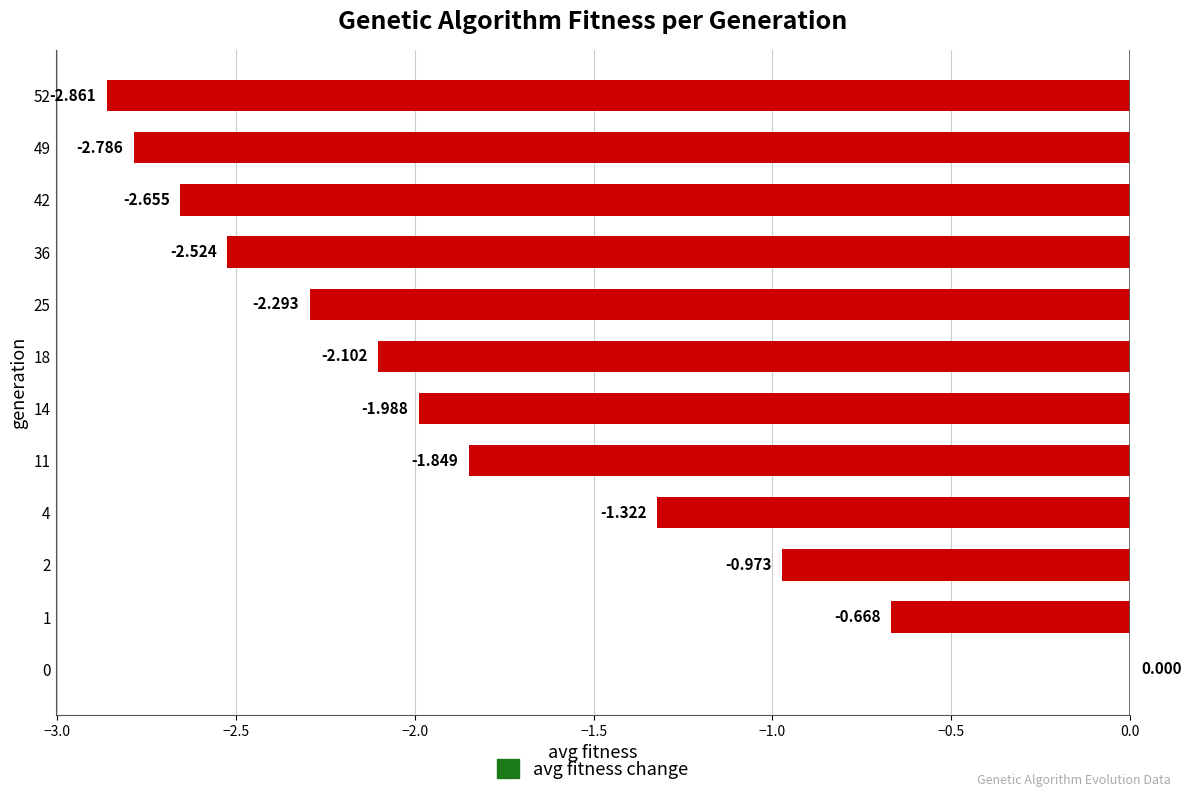

Does the chart contain stacked bars?

No